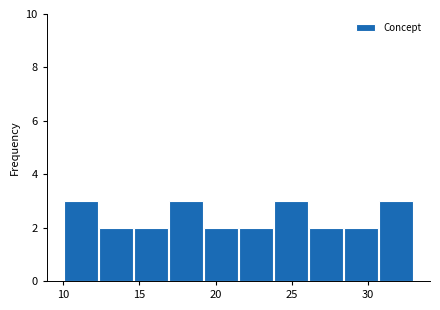

What is the height of the bar covering 21.5 to 23.8 on the x-axis? Neither the bar edges nor the heights are printed on the chart, so give them approximately, as read against the axes.

2